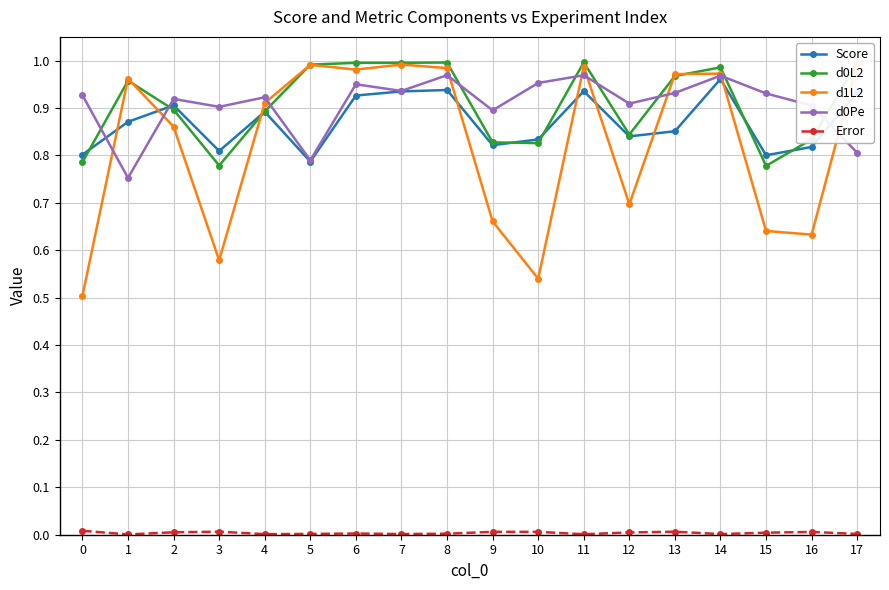

True or false: Error and d1L2 intersect in this chart.

False